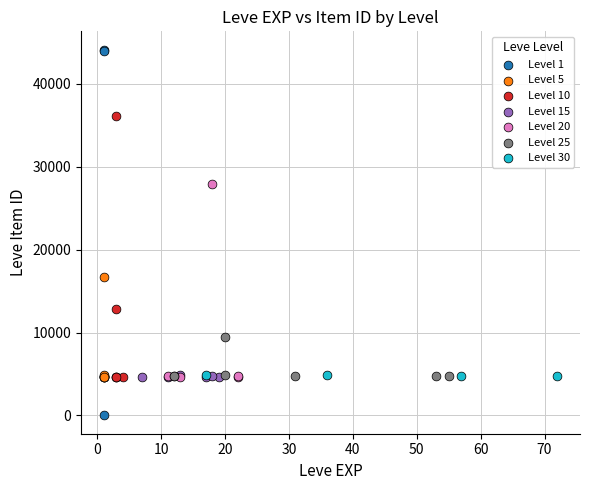

Which series has the largest Y range (max minus min)?

Level 1